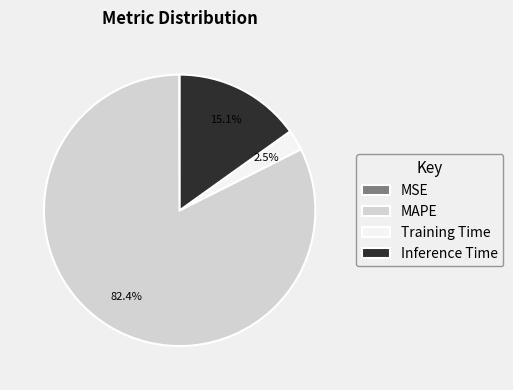

Which category has the biggest portion of the pie?

MAPE